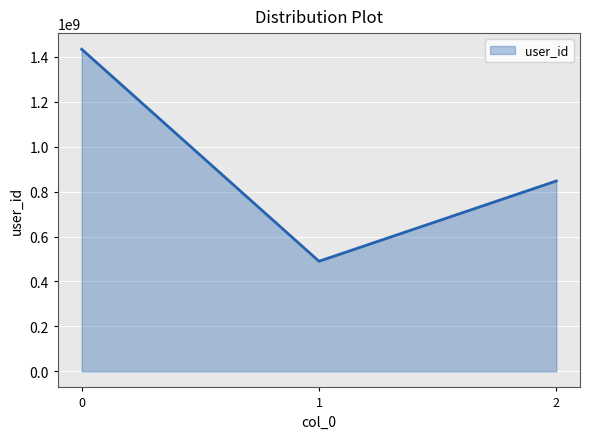

Is it true that the value at 2 is 545282978?

False